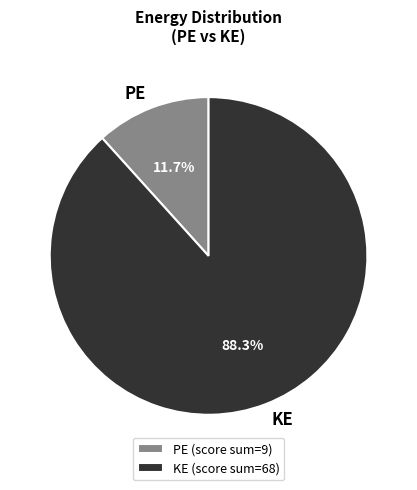

Is the sum of KE and PE greater than half?

Yes